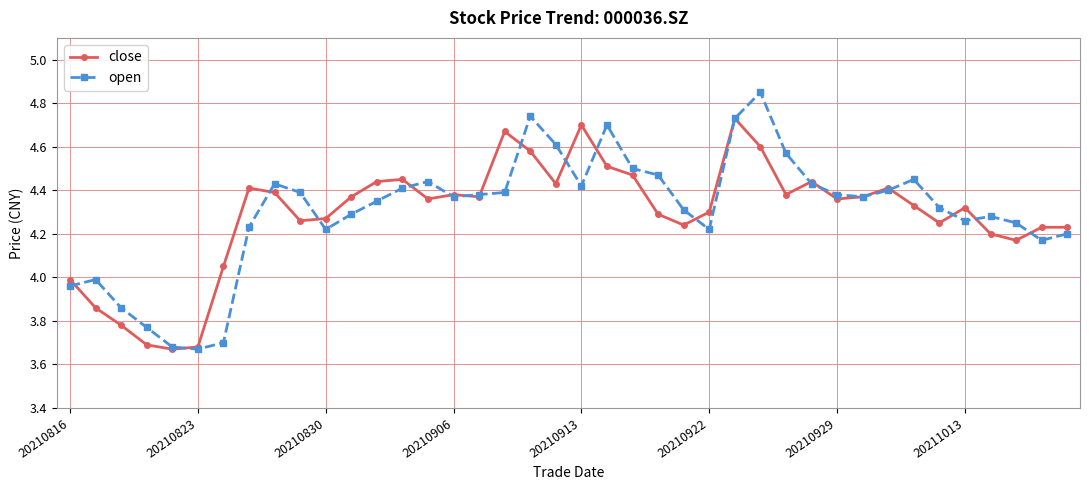

Rank the series by their maximum value, from lowest to highest.

close, open